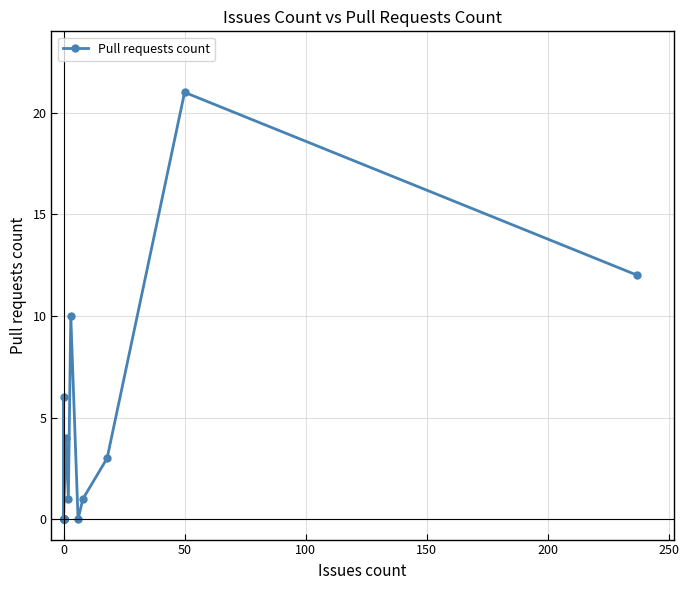

How many interior local peaks (higher than both neighbors) does the data have?

4